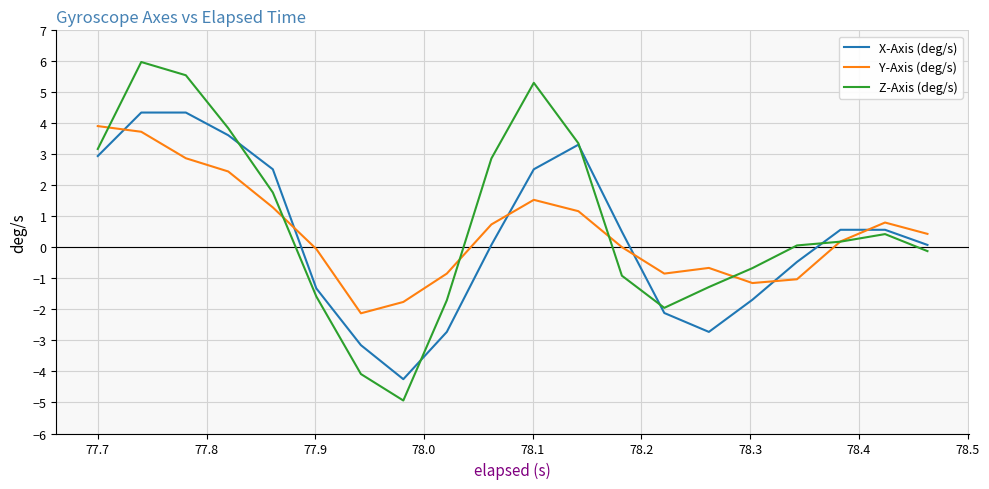

True or false: Z-Axis (deg/s) and X-Axis (deg/s) intersect in this chart.

True